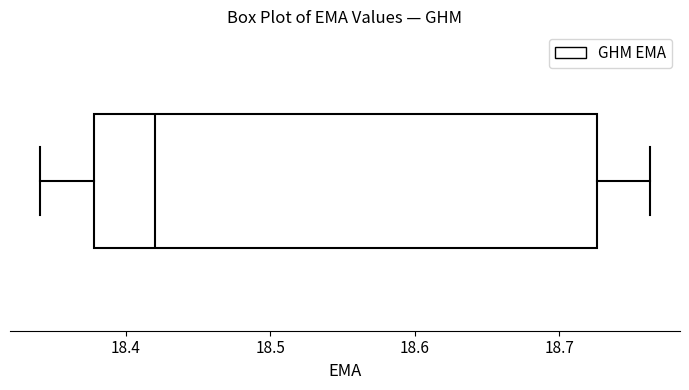

Read this box plot against the x-axis: the position of the median line, the range covered by the box, and the ends of both whiskers. The values are not printed on the chart, so give them approximately, as read against the axis.

median 18.42, box 18.38 to 18.73, whiskers 18.34 to 18.76